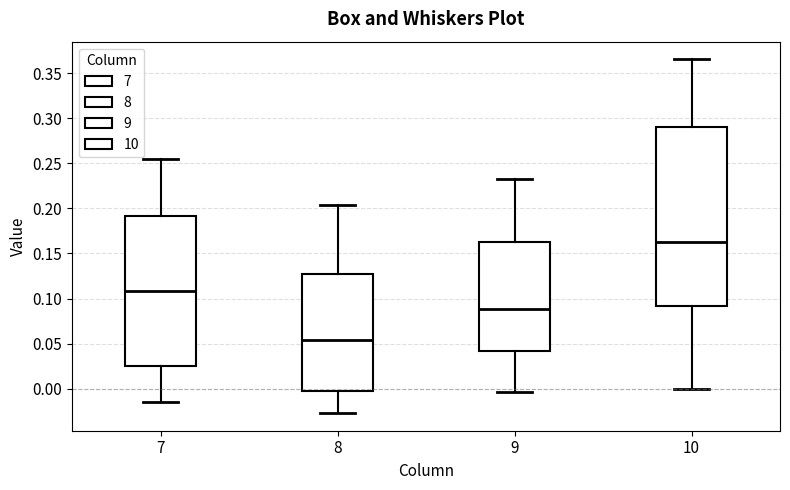

Reading left to right, read every box against the y-axis: the position of its median line, the range the box covers, and the ends of its whiskers. The values are not printed on the chart, so give them approximately, as read against the axis.

7: median 0.110, box 0.025 to 0.190, whiskers -0.015 to 0.255
8: median 0.055, box -0.005 to 0.125, whiskers -0.025 to 0.205
9: median 0.090, box 0.040 to 0.165, whiskers -0.005 to 0.230
10: median 0.160, box 0.090 to 0.290, whiskers 0.000 to 0.365